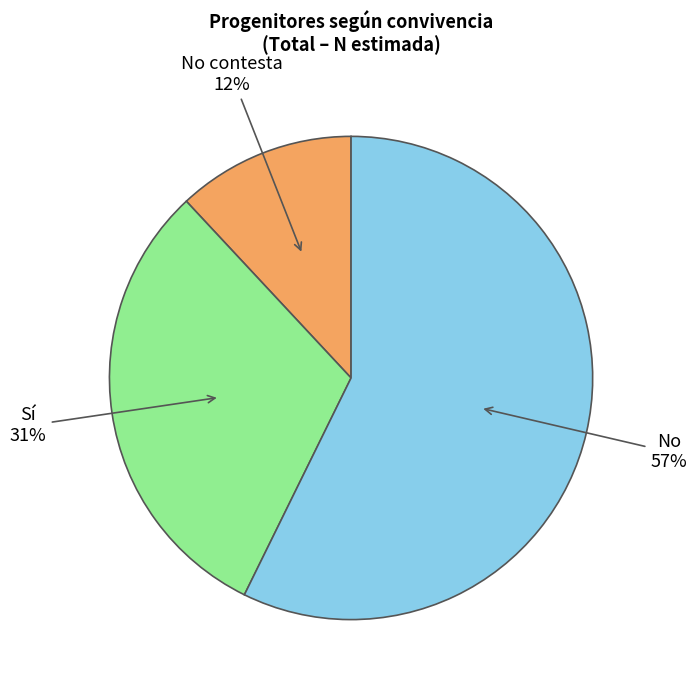

Count the number of slices in the pie.

3